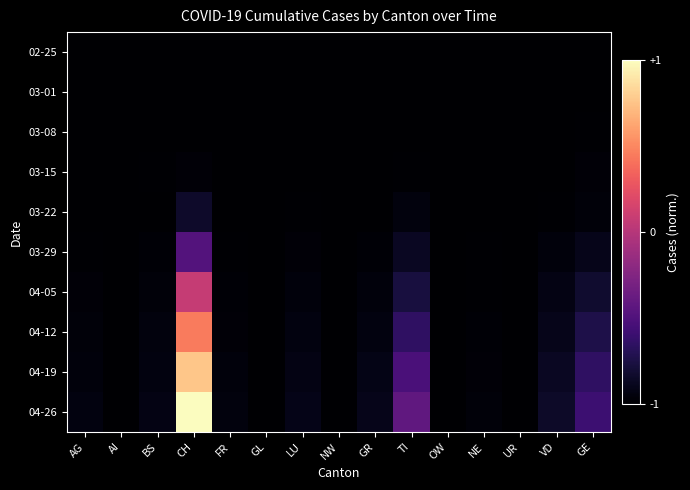

Which category has the highest value across all series?

CH